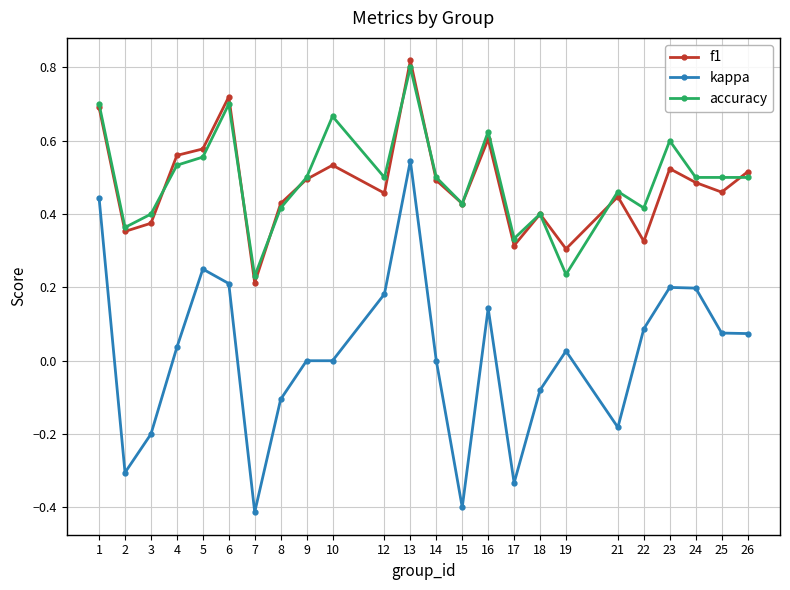

At 10, list the series in order from largest to smallest.

accuracy, f1, kappa